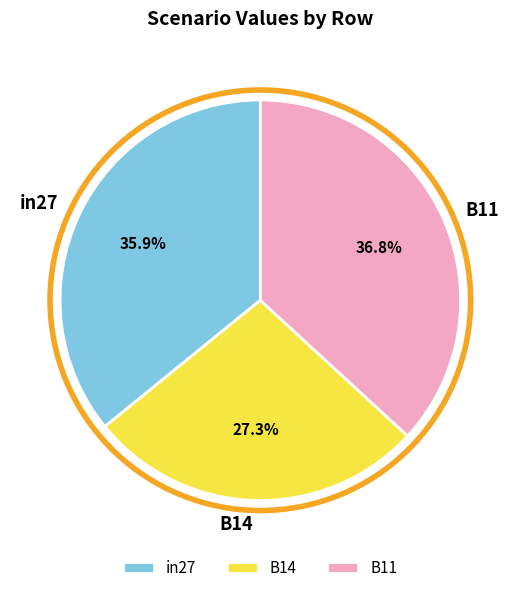

The in27 slice represents 25% of the pie. True or false?

False